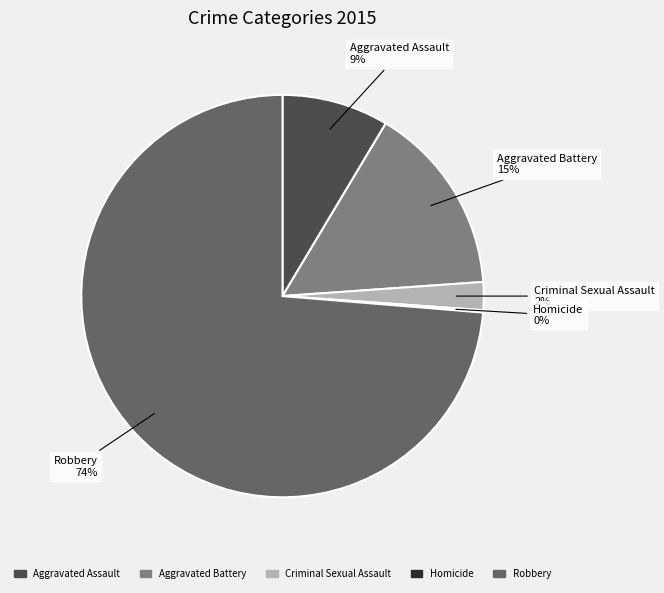

Is there a majority slice in this chart?

Yes